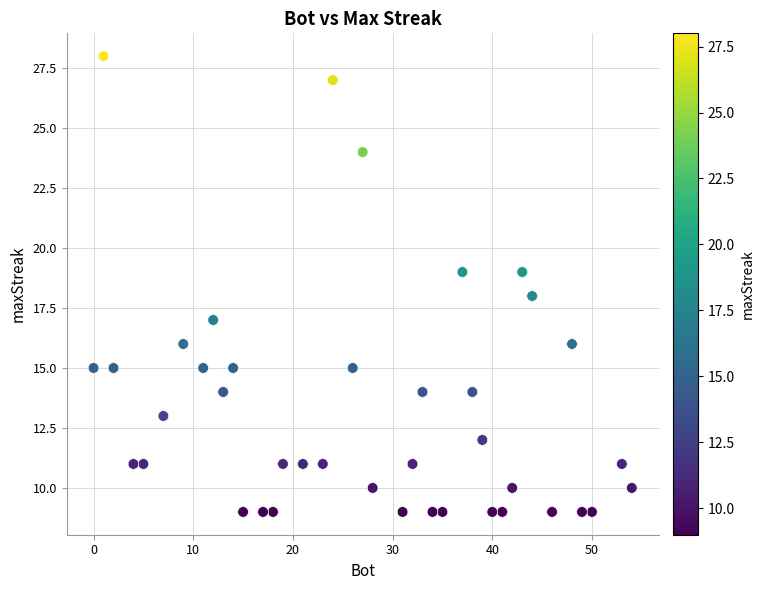

What is the range of Y values (max minus min)?

19